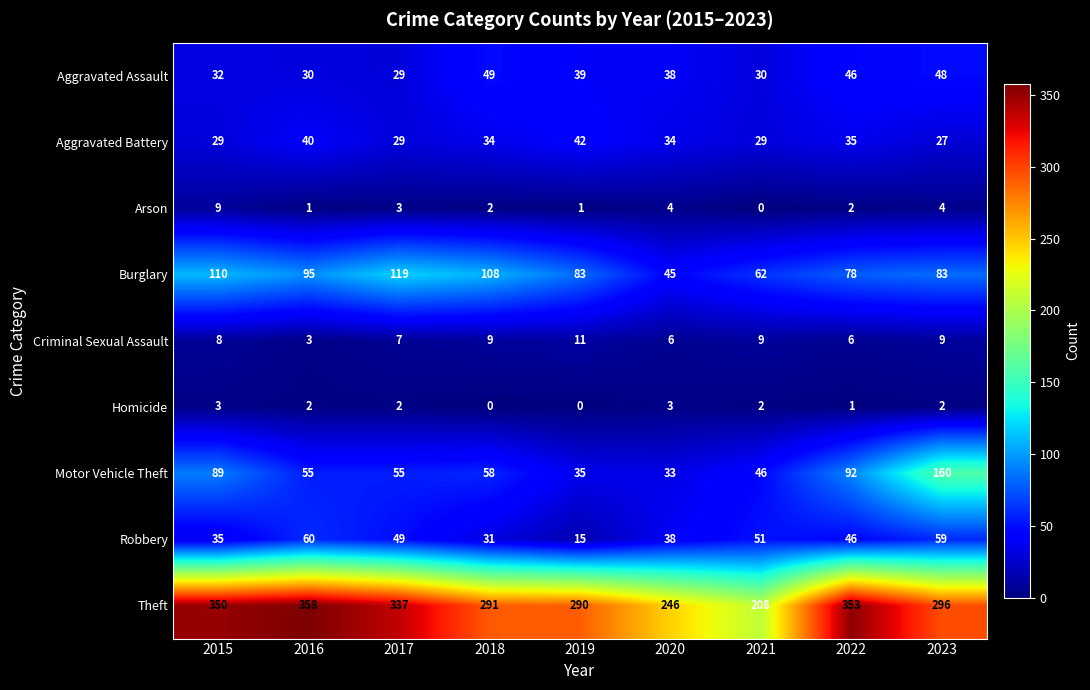

What value does the Aggravated Battery series have at 2018, to the nearest 5?

35